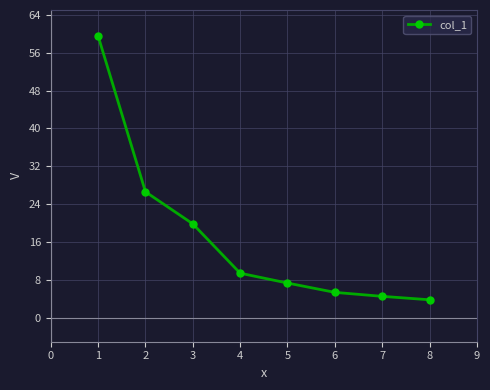

What is the value of the 6th point from the left?

5.4